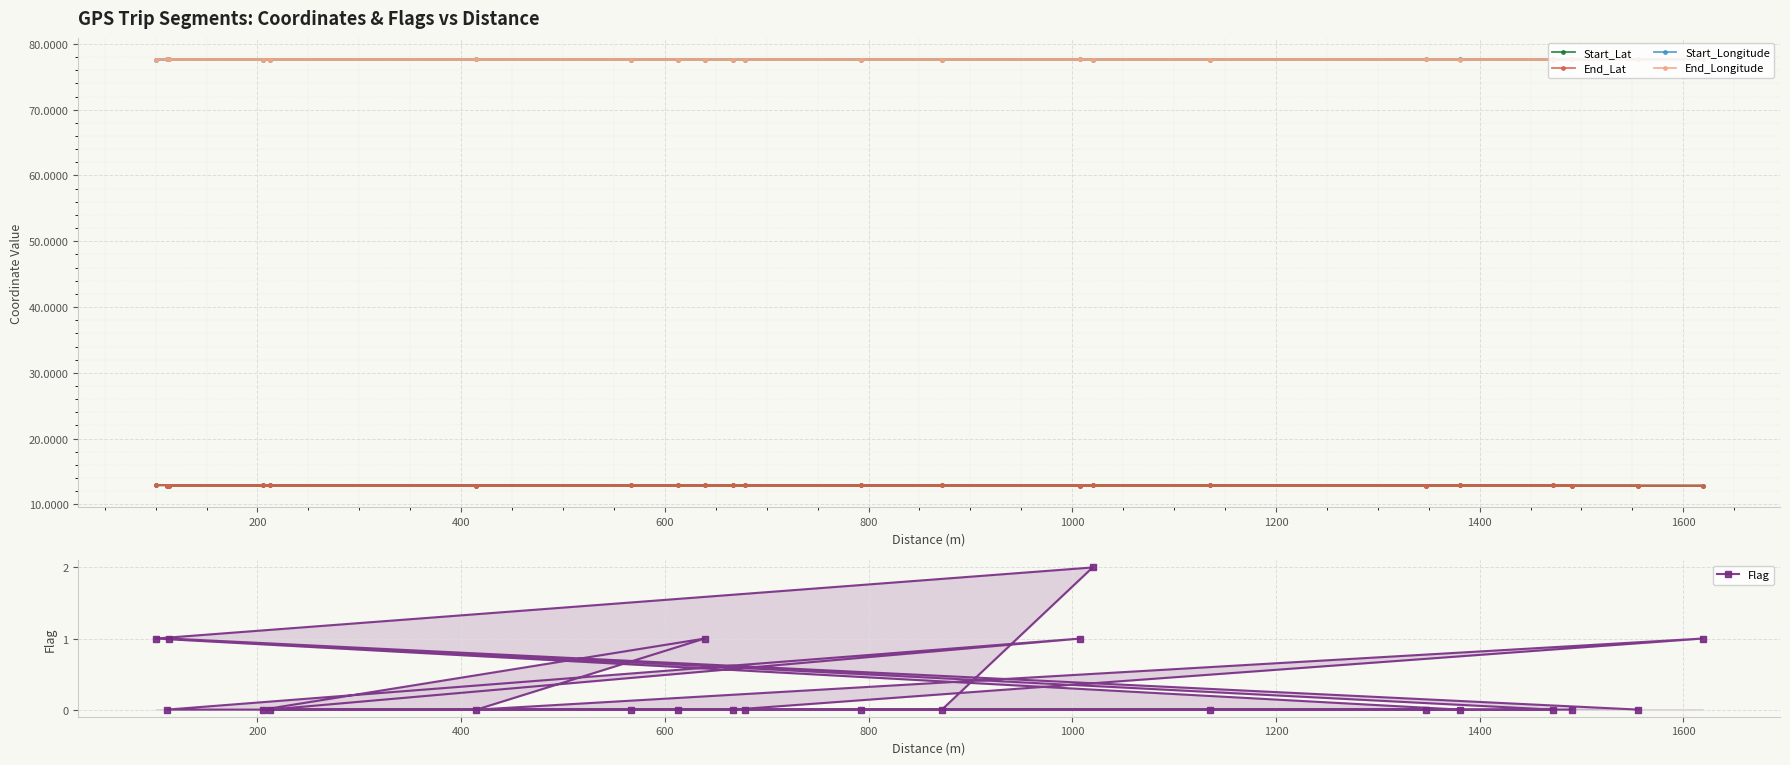

Rank the series by their maximum value, from lowest to highest.

Flag, End_Lat, Start_Lat, Start_Longitude, End_Longitude